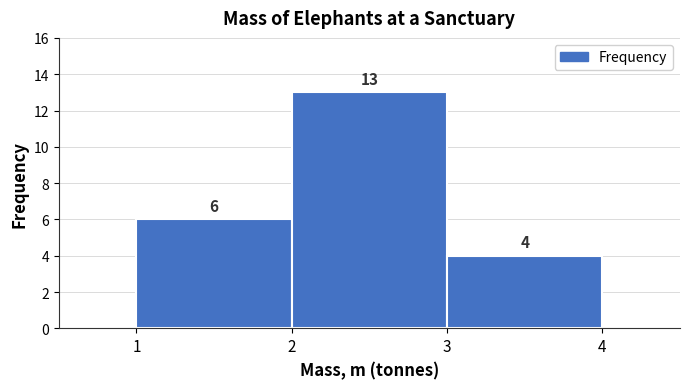

How tall is the bar that spans 1 to 2 on the x-axis?

6